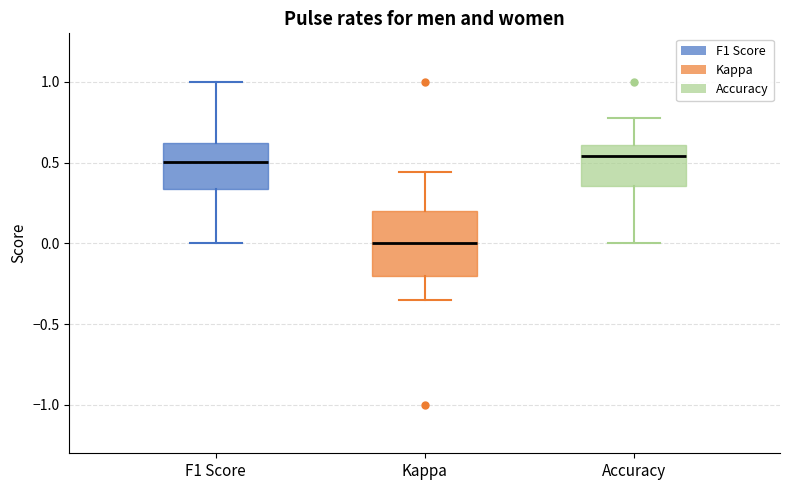

Where does the upper whisker of the box for Accuracy end on the y-axis? The values are not printed on the chart, so give them approximately, as read against the axis.

0.80